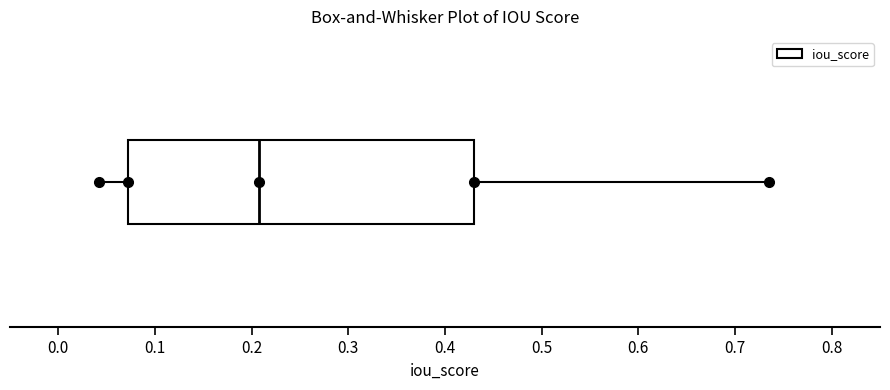

Transcribe this box plot: give where the median line is, the range the box spans, and where the two whiskers end, as read against the x-axis. The values are not printed on the chart, so give them approximately, as read against the axis.

median 0.21, box 0.07 to 0.43, whiskers 0.04 to 0.73